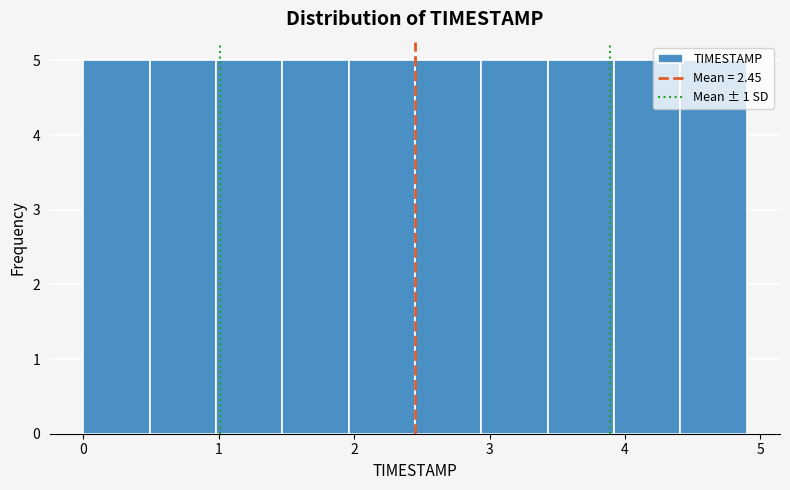

Reading left to right, transcribe this chart: for each bar, give the range it covers on the x-axis and its height. Neither the bar edges nor the heights are printed on the chart, so give them approximately, as read against the axes.

0.00 to 0.49: 5
0.49 to 0.98: 5
0.98 to 1.47: 5
1.47 to 1.96: 5
1.96 to 2.45: 5
2.45 to 2.94: 5
2.94 to 3.43: 5
3.43 to 3.92: 5
3.92 to 4.41: 5
4.41 to 4.90: 5